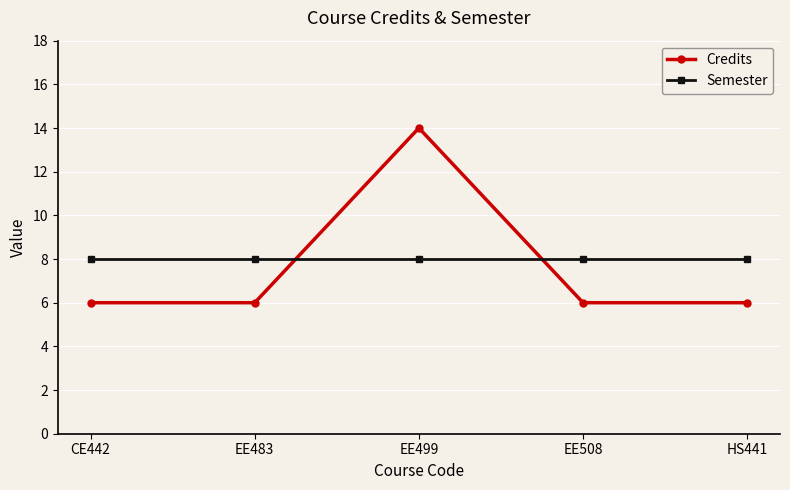

The Credits series shows 6 at EE483. True or false?

True